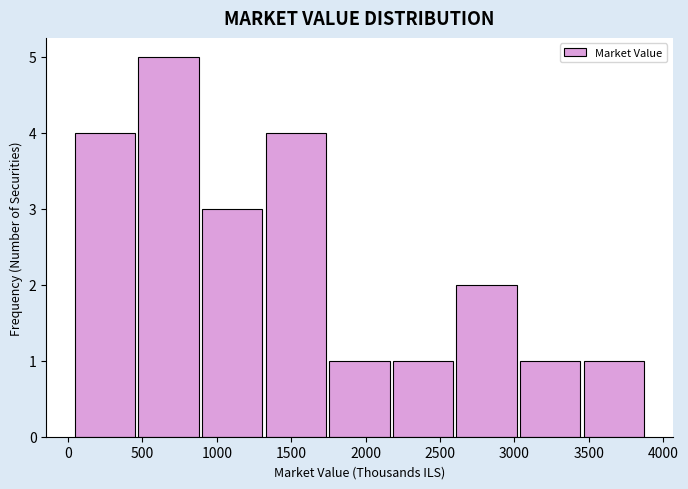

Which range on the x-axis has the tallest bar?

450 to 900